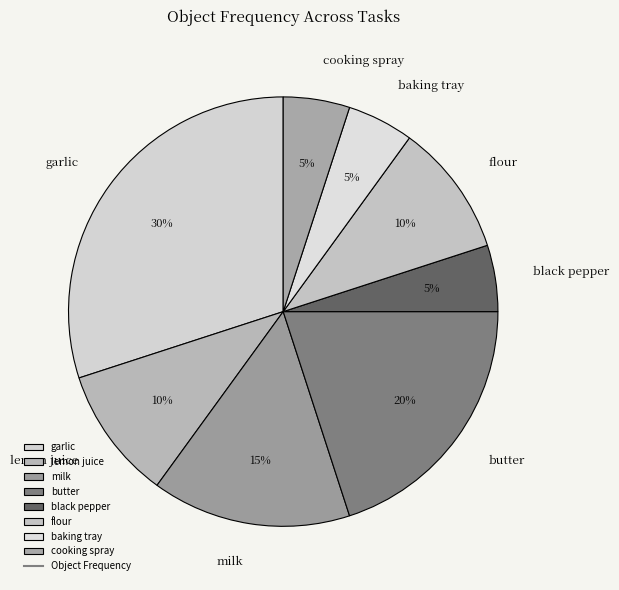

Is there a majority slice in this chart?

No